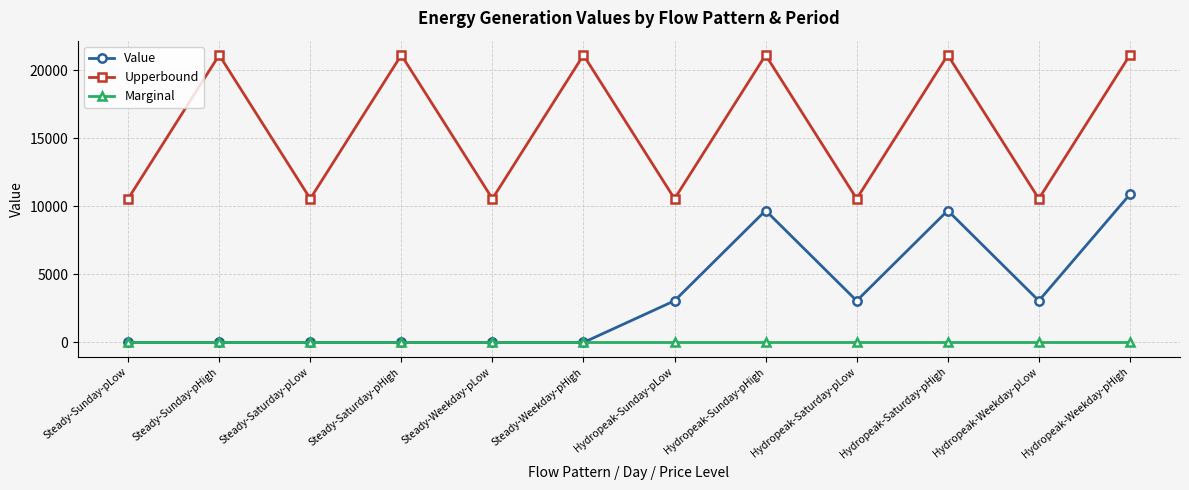

What is the label of the 12th point from the left?

Hydropeak-Weekday-pHigh